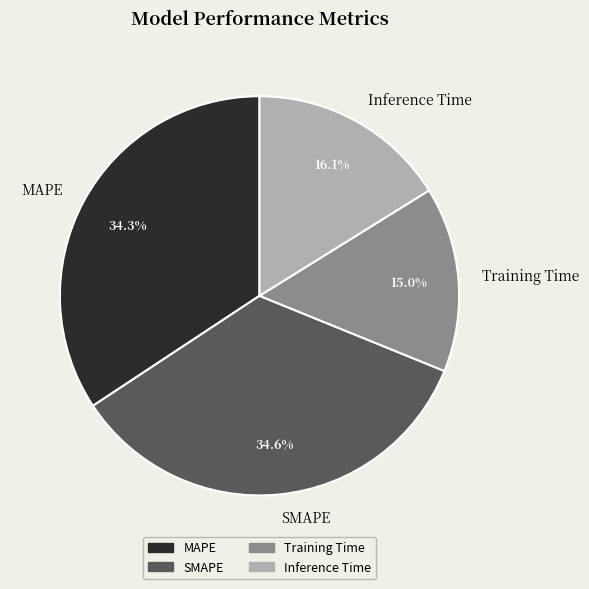

What percentage is the SMAPE slice, to the nearest percent?

35%